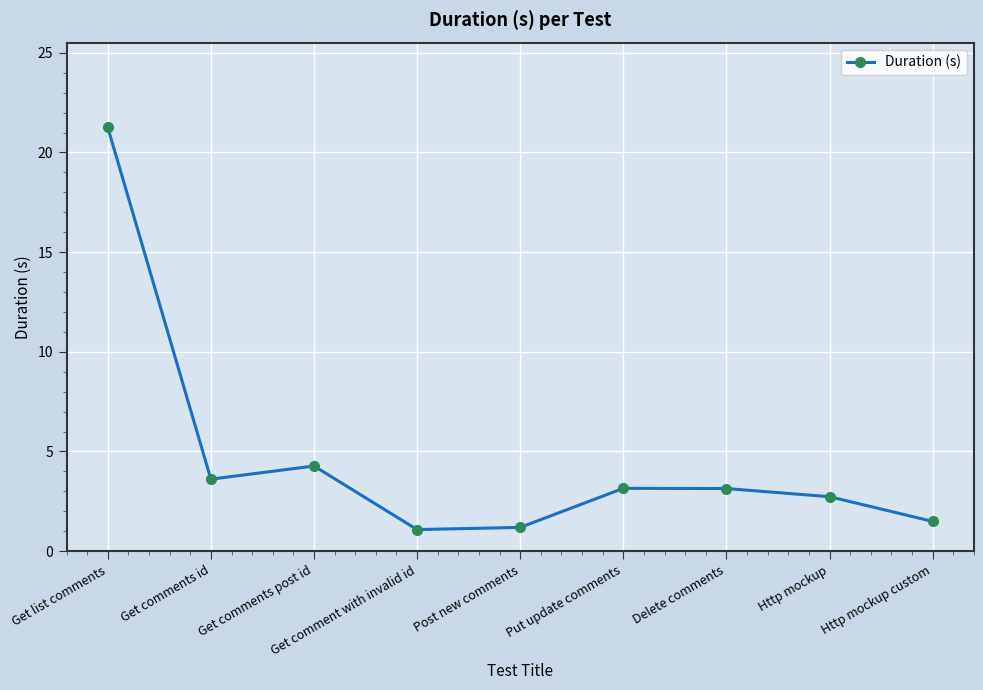

Read the value at Delete comments.

3.1